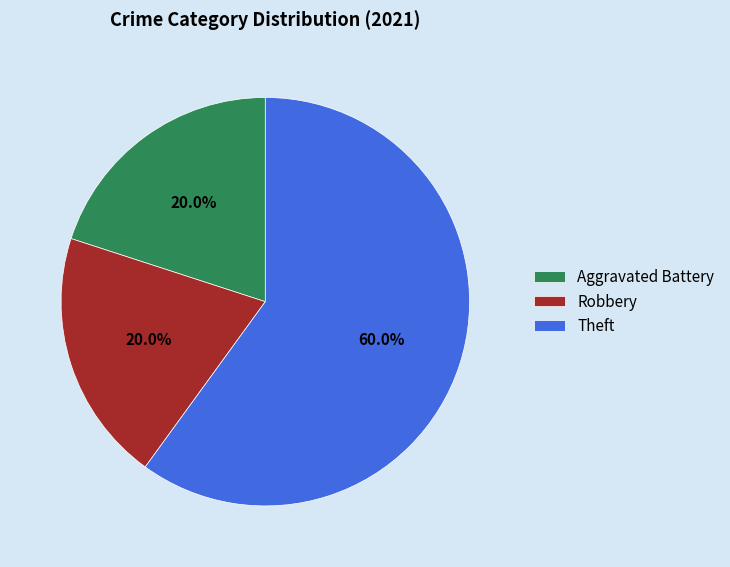

What is the majority slice?

Theft